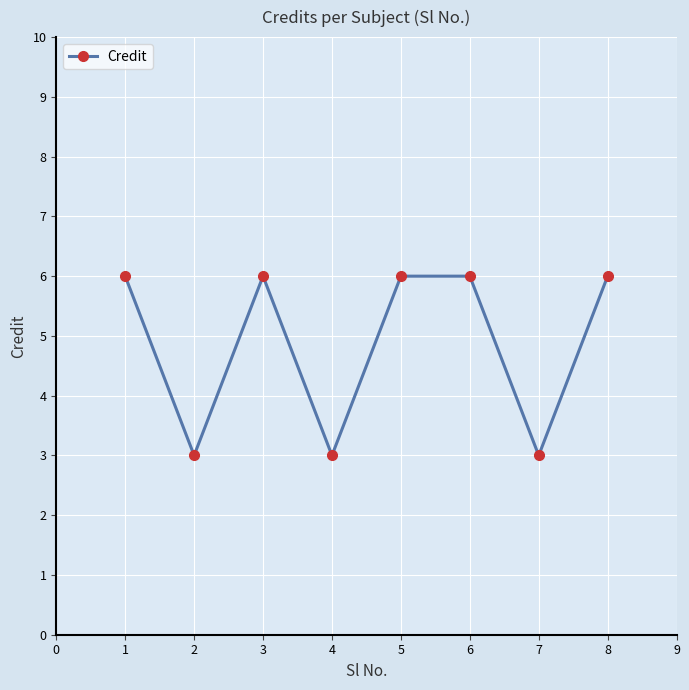

True or false: the data has more than 0 interior local peaks.

True